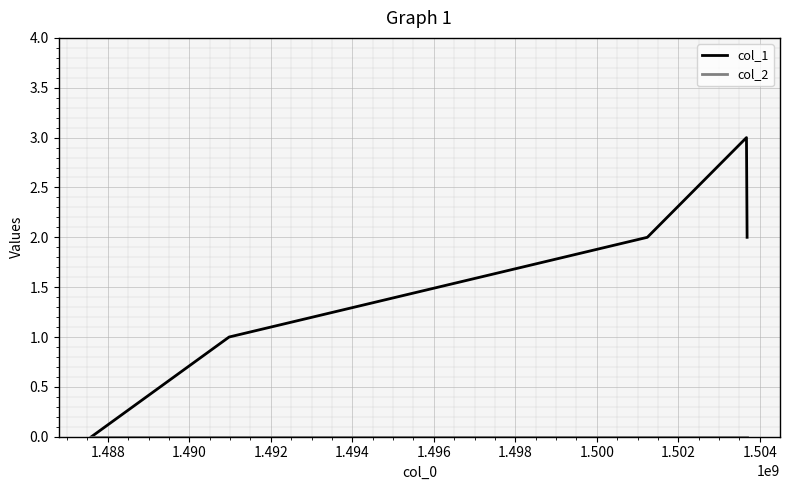

Which series has the largest range (max minus min)?

col_1